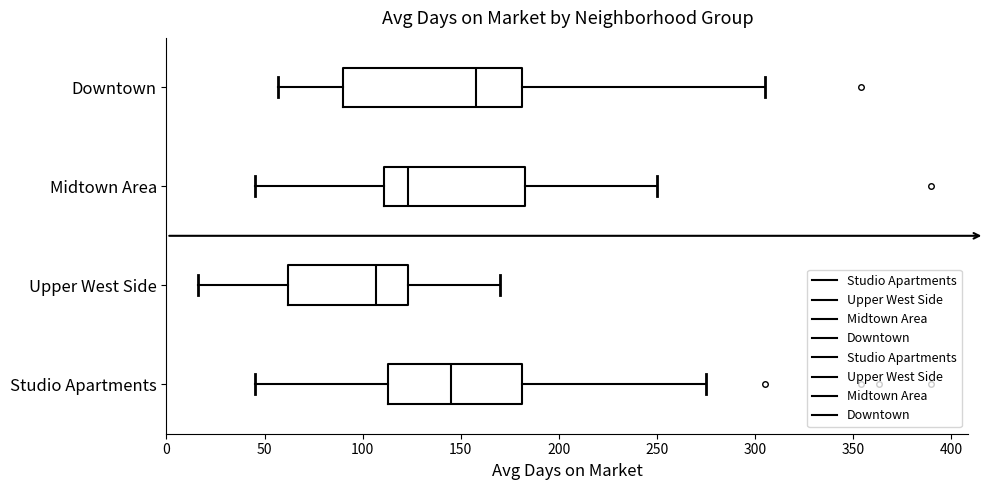

Which box is the widest, from its left edge to its right edge?

Downtown